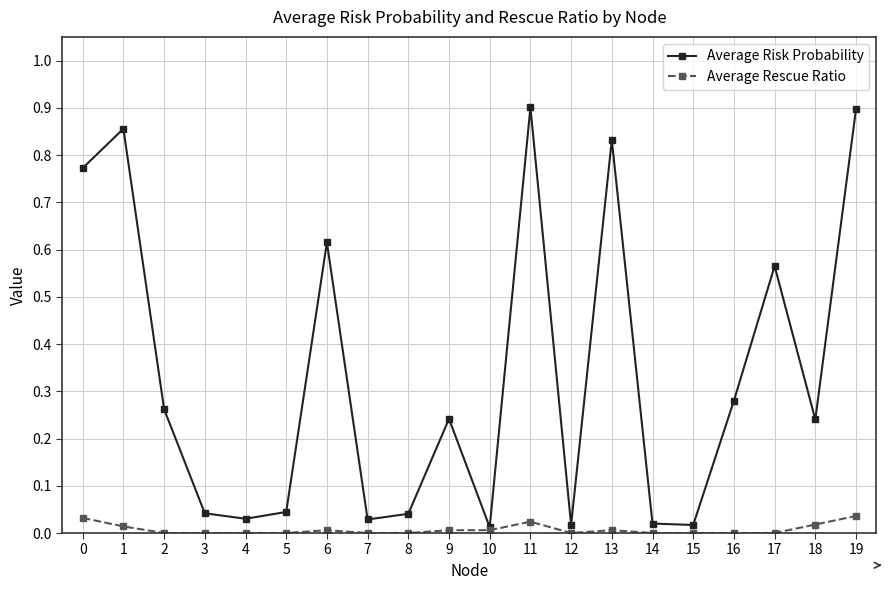

Rank the series by their maximum value, from highest to lowest.

Average Risk Probability, Average Rescue Ratio